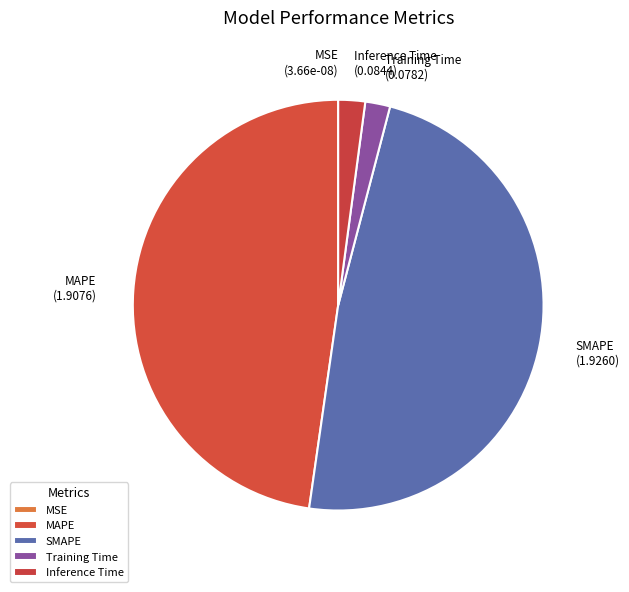

The Training Time slice represents 2% of the pie. True or false?

True